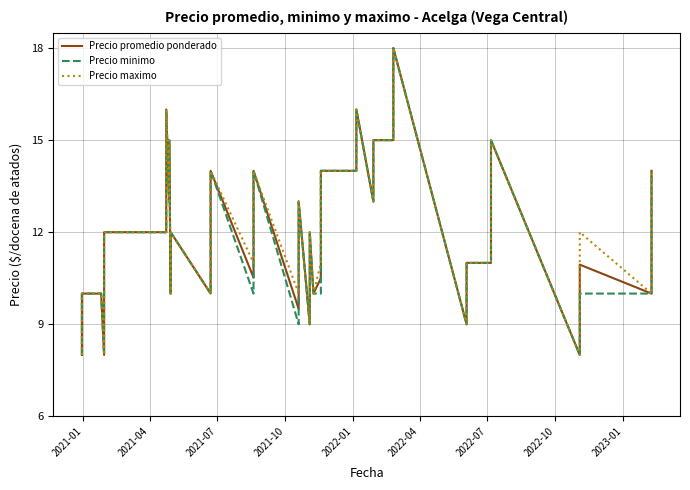

What is the difference between the maximum and minimum values in the Precio promedio ponderado series?

10000